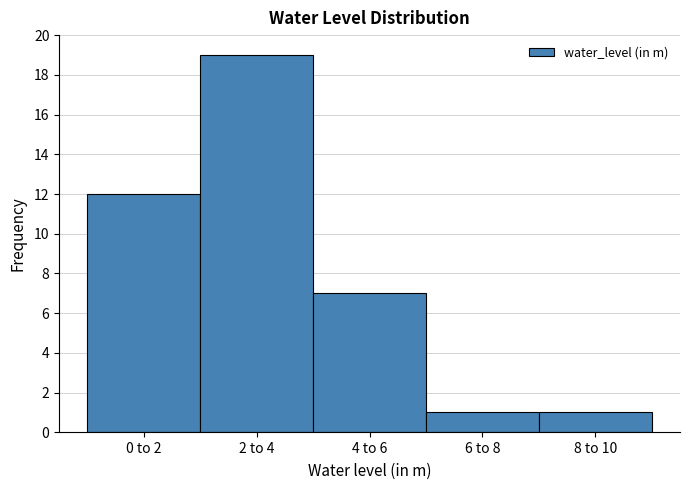

Reading left to right, extract all data points from this chart.

12	19	7	1	1